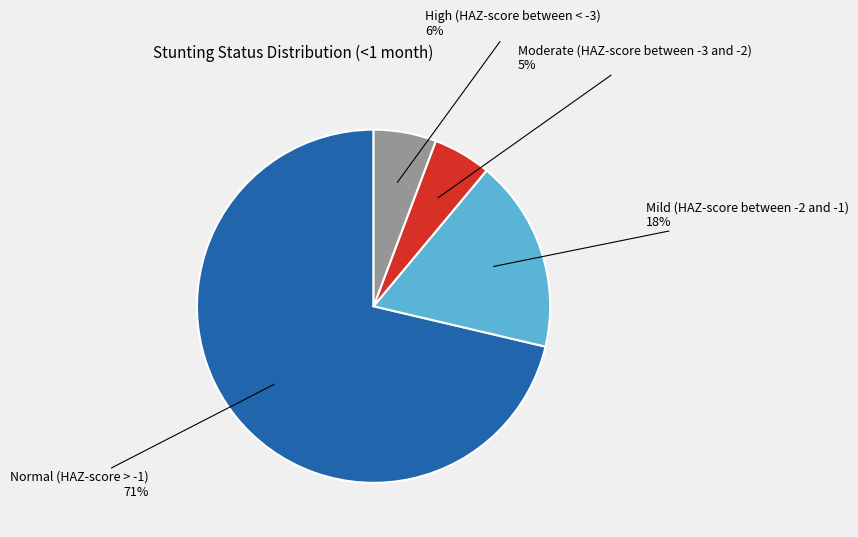

To the nearest percent, what is the average slice percentage?

25%